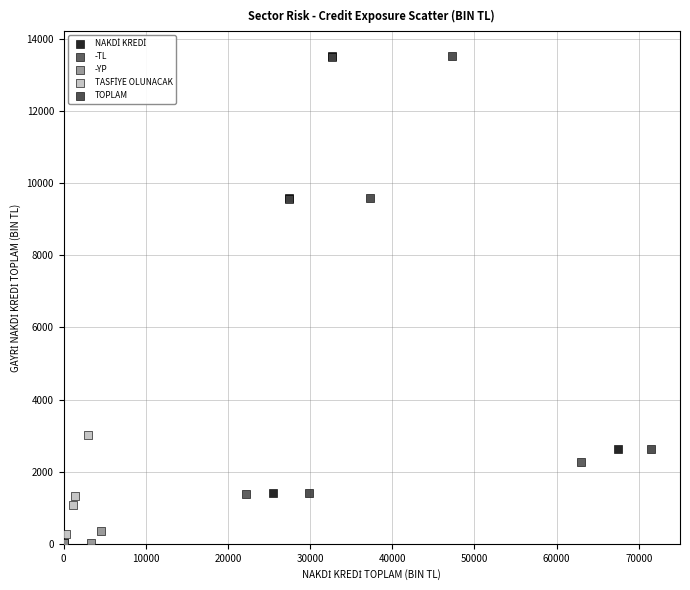

Which series reaches the minimum Y coordinate?

-YP